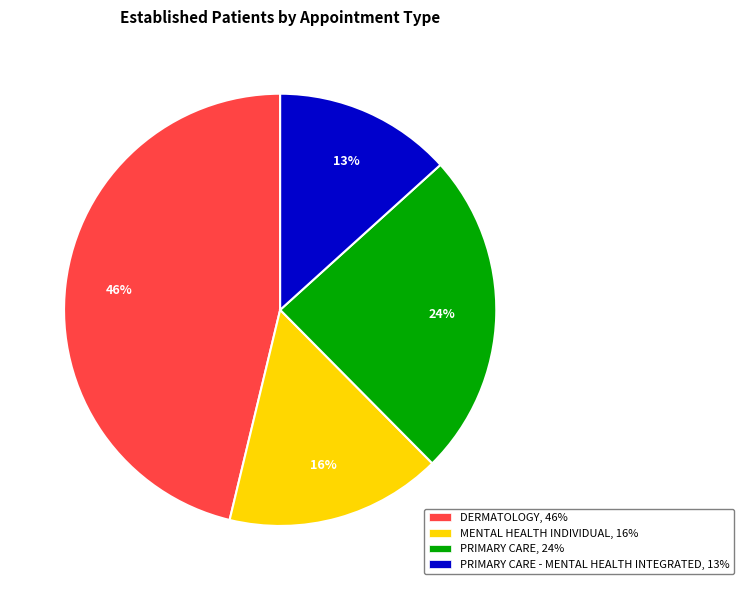

Rank the categories by value from lowest to highest.

PRIMARY CARE - MENTAL HEALTH INTEGRATED, 13%, MENTAL HEALTH INDIVIDUAL, 16%, PRIMARY CARE, 24%, DERMATOLOGY, 46%